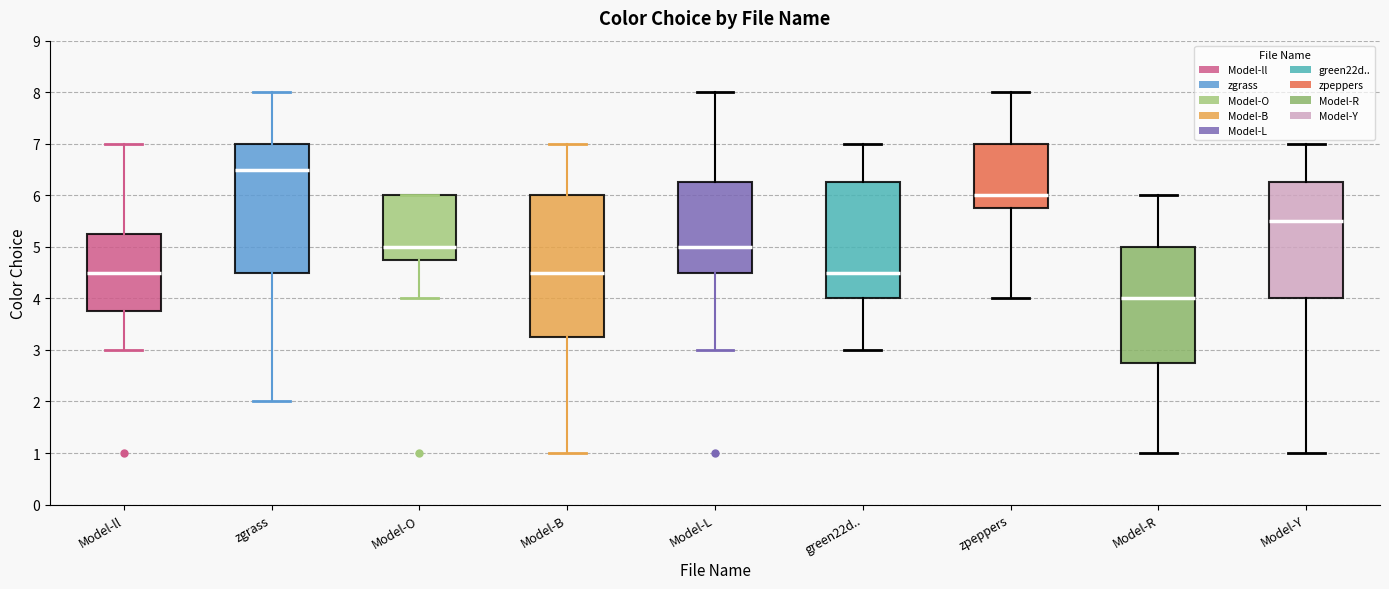

Which box's median line is the lowest?

Model-R